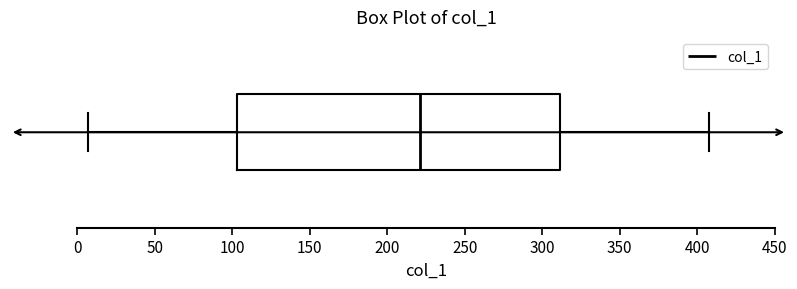

Read this box plot against the x-axis: the position of the median line, the range covered by the box, and the ends of both whiskers. The values are not printed on the chart, so give them approximately, as read against the axis.

median 220, box 105 to 310, whiskers 5 to 410